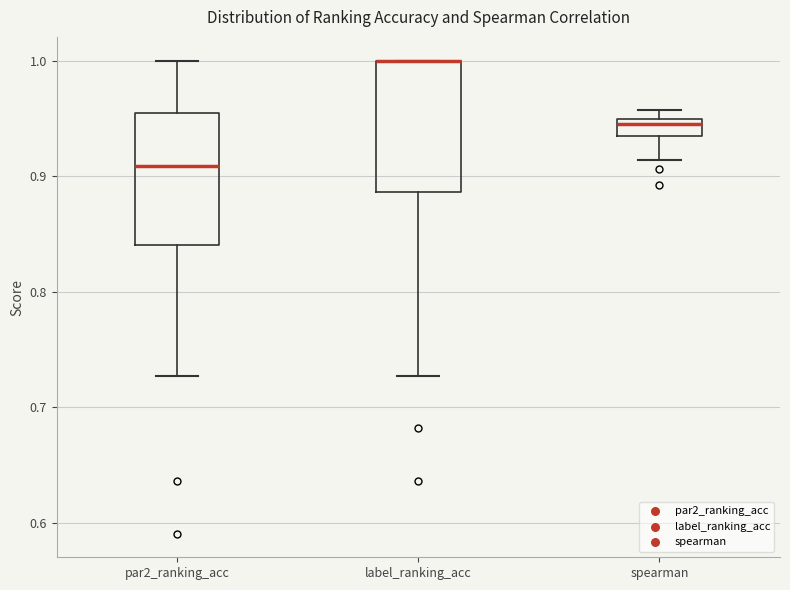

Where is the lower edge of the box for label_ranking_acc on the y-axis? The values are not printed on the chart, so give them approximately, as read against the axis.

0.89